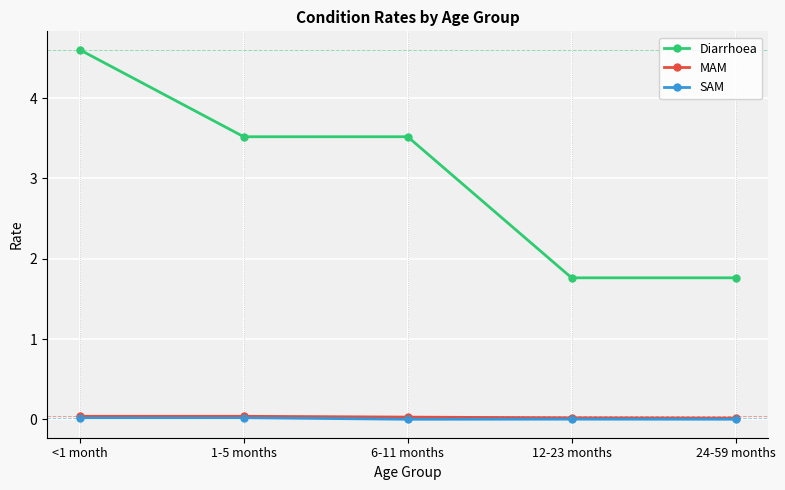

Is the value of Diarrhoea at 1-5 months greater than the value of SAM at 12-23 months?

Yes